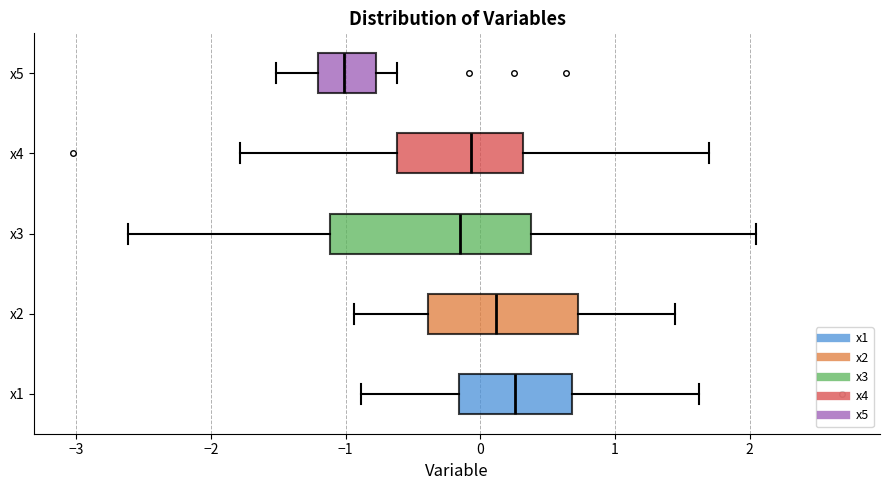

Reading bottom to top, transcribe this box plot: for each box, give where its median line is, the range the box spans, and where its two whiskers end, as read against the x-axis. The values are not printed on the chart, so give them approximately, as read against the axis.

x1: median 0.3, box -0.2 to 0.7, whiskers -0.9 to 1.6
x2: median 0.1, box -0.4 to 0.7, whiskers -0.9 to 1.4
x3: median -0.2, box -1.1 to 0.4, whiskers -2.6 to 2.0
x4: median -0.1, box -0.6 to 0.3, whiskers -1.8 to 1.7
x5: median -1.0, box -1.2 to -0.8, whiskers -1.5 to -0.6